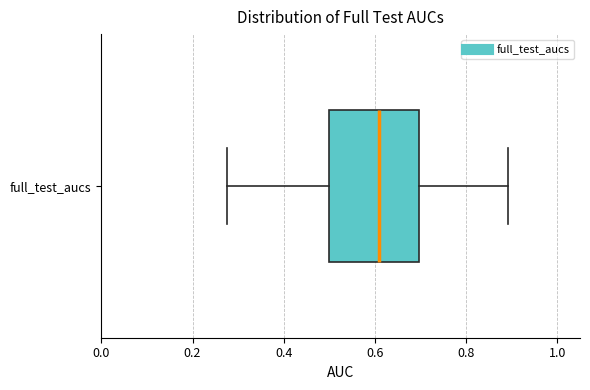

Where does the left whisker of the box for full_test_aucs end on the x-axis? The values are not printed on the chart, so give them approximately, as read against the axis.

0.28